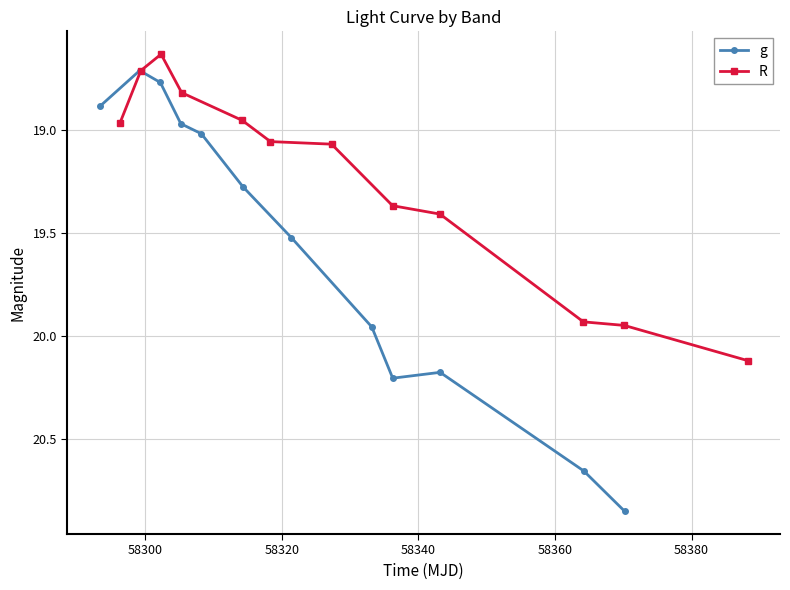

Reading right to left, transcribe all the data shown in this chart.

g: 20.9	20.7	20.2	20.2	20.0	19.5	19.3	19.0	19.0	18.8	18.7	18.9
R: 20.1	19.9	19.9	19.4	19.4	19.1	19.1	19.0	18.8	18.6	18.7	19.0